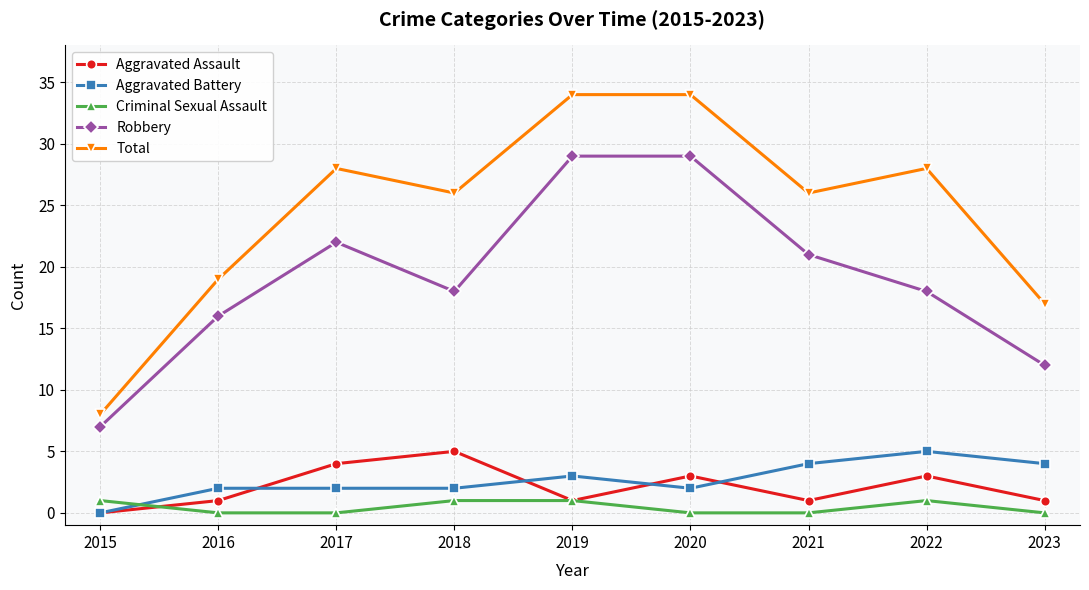

Which series has the widest spread of values?

Total